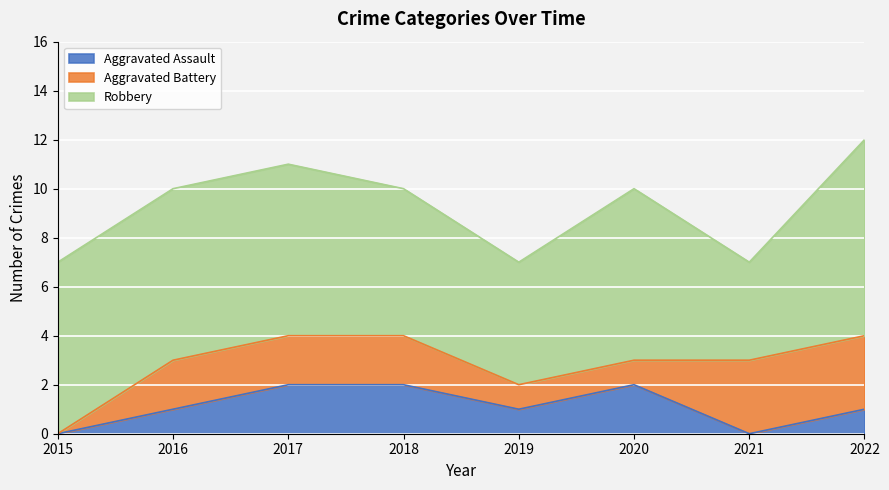

At which label does Aggravated Battery reach its minimum?

2015